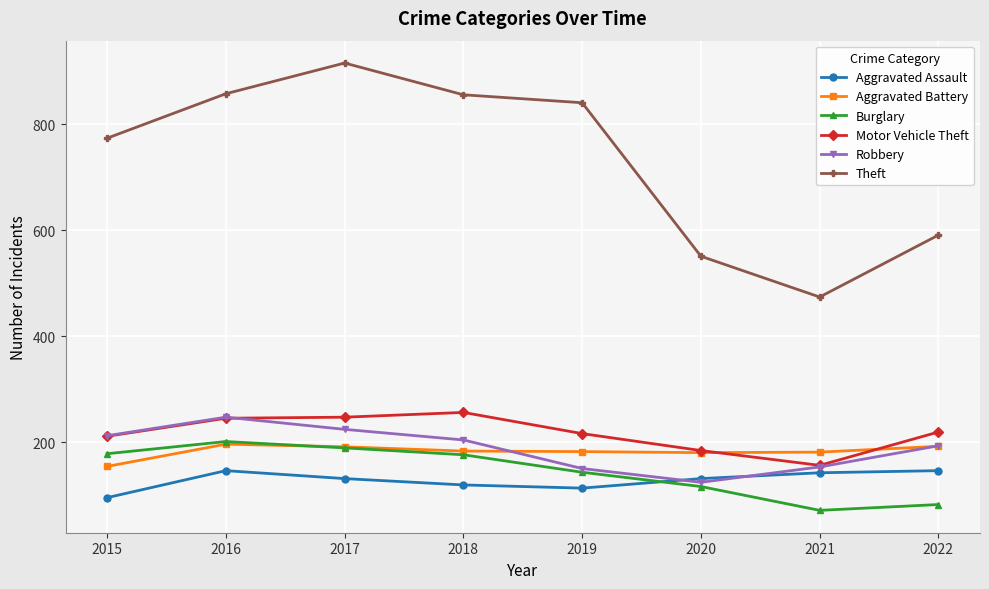

Which series has the largest range (max minus min)?

Theft